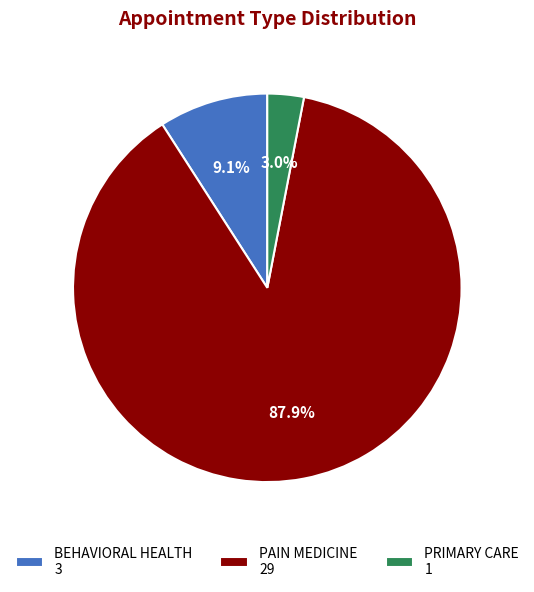

To the nearest percent, what is the difference between the largest and smallest slice percentages?

85%